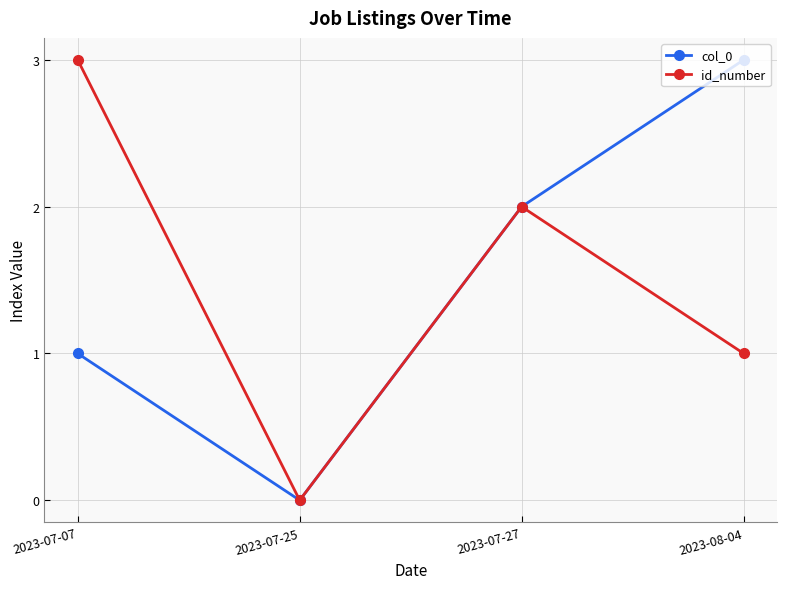

Reading left to right, list all the values displayed in this chart.

col_0: 2023-07-07=1	2023-07-25=0	2023-07-27=2	2023-08-04=3
id_number: 2023-07-07=3	2023-07-25=0	2023-07-27=2	2023-08-04=1